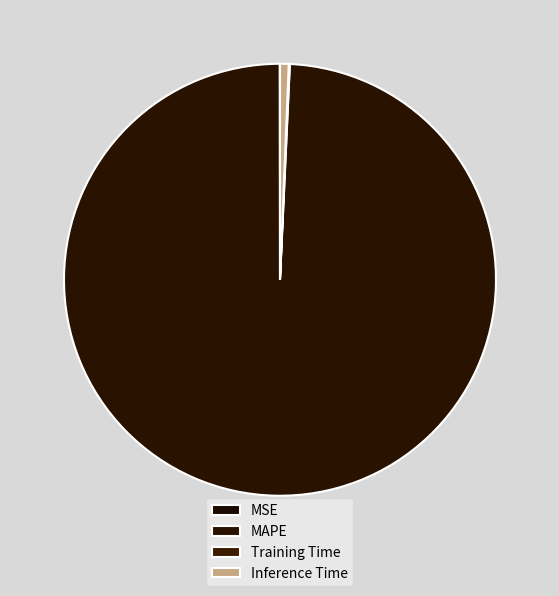

How many slices are in this pie chart?

4